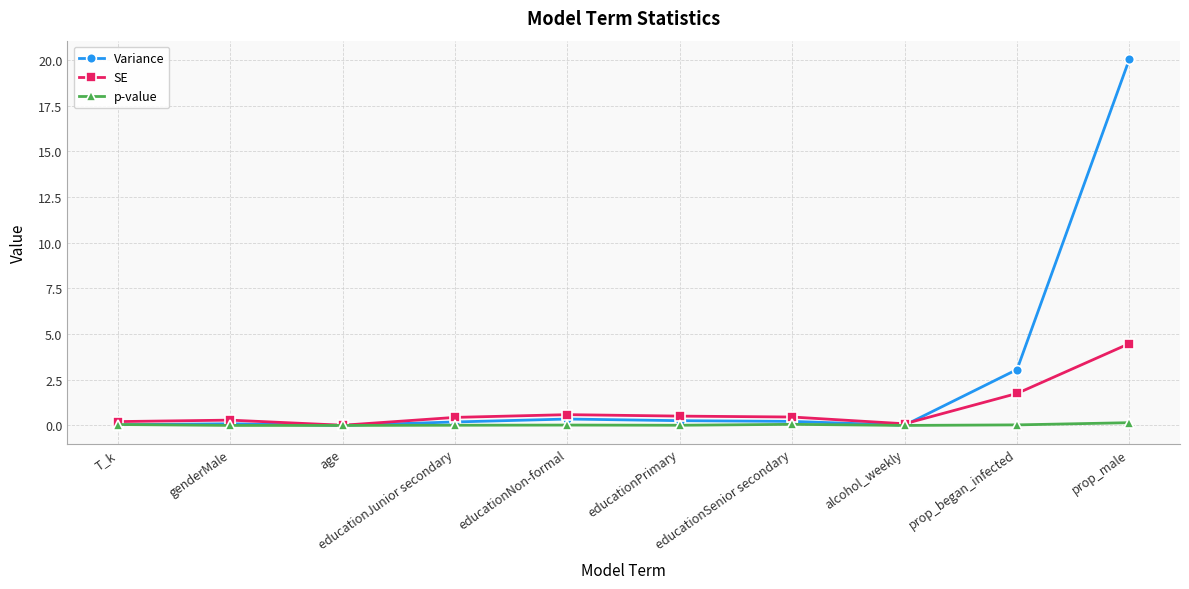

What is the label of the 9th point from the left?

prop_began_infected